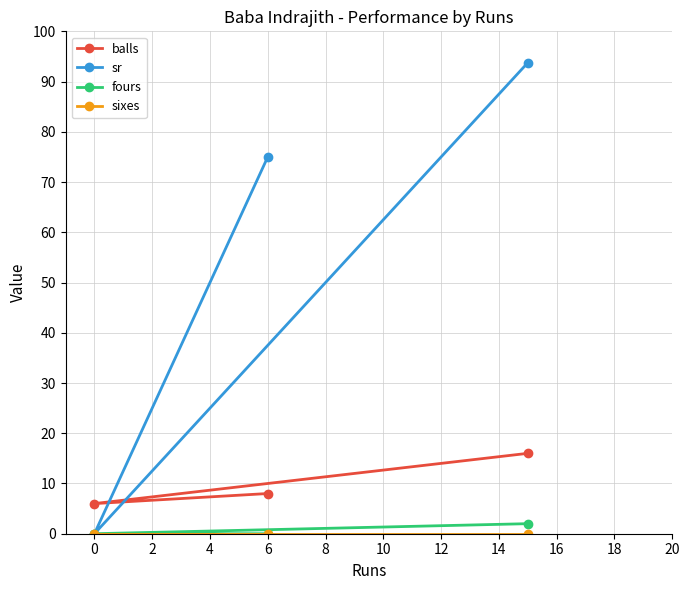

The value of balls at 0 is 6.0. True or false?

True